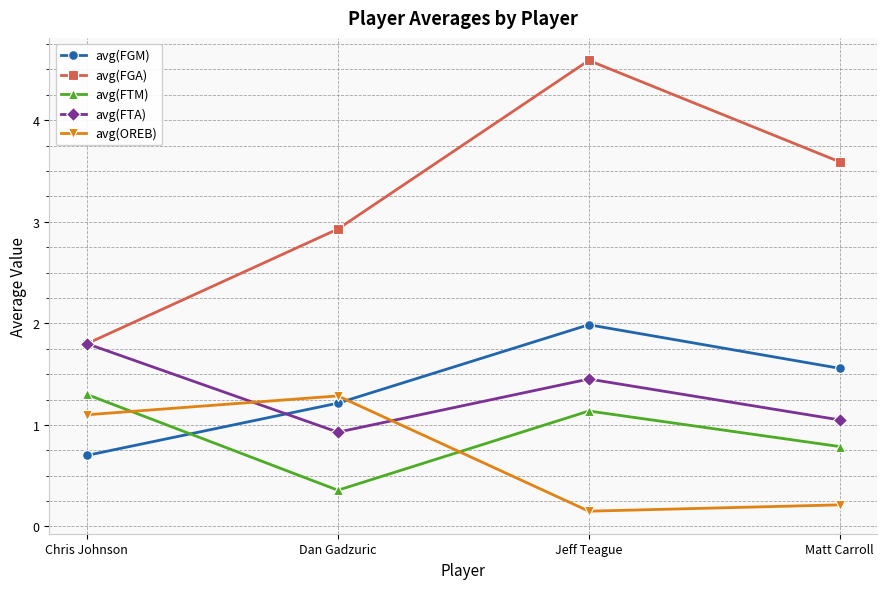

What is the difference between the maximum and minimum values in the avg(FGA) series?

2.8